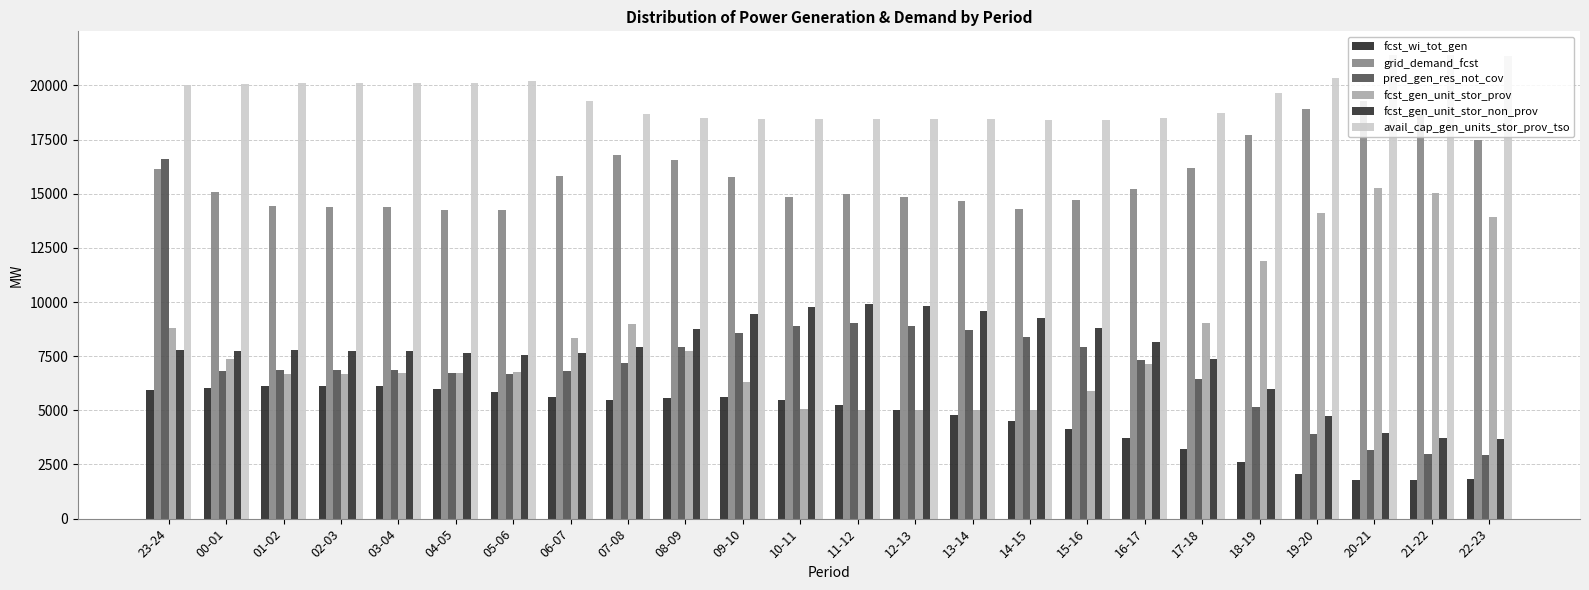

What is the difference between the avail_cap_gen_units_stor_prov_tso values at 22-23 and 17-18?

2638